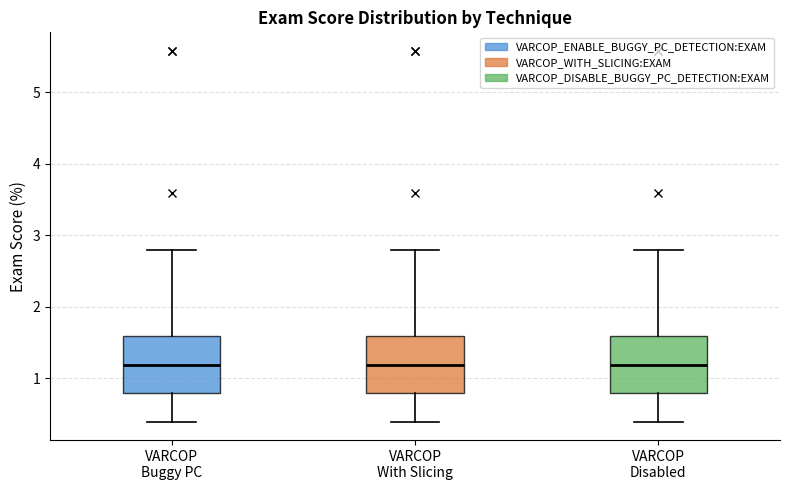

Where does the median line of the box for VARCOP Buggy PC sit on the y-axis? The values are not printed on the chart, so give them approximately, as read against the axis.

1.2